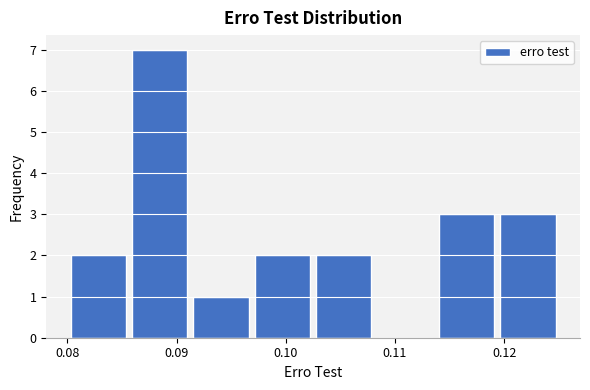

Reading left to right, transcribe this chart: for each bar, give the range it covers on the x-axis and its height. Neither the bar edges nor the heights are printed on the chart, so give them approximately, as read against the axes.

0.080 to 0.086: 2
0.086 to 0.091: 7
0.091 to 0.097: 1
0.097 to 0.103: 2
0.103 to 0.108: 2
0.108 to 0.114: 0
0.114 to 0.119: 3
0.119 to 0.125: 3